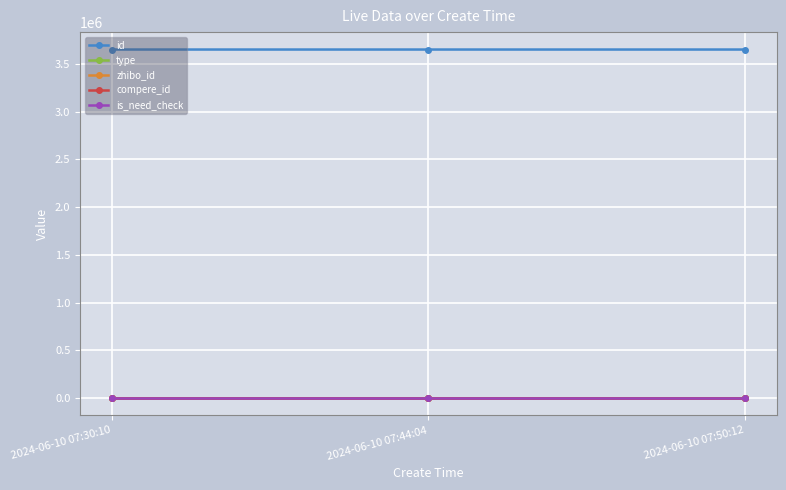

Reading right to left, transcribe all the data shown in this chart.

id: 2024-06-10 07:50:12=3650628	2024-06-10 07:44:04=3650624	2024-06-10 07:30:10=3650615
type: 2024-06-10 07:50:12=0	2024-06-10 07:44:04=1	2024-06-10 07:30:10=0
zhibo_id: 2024-06-10 07:50:12=152	2024-06-10 07:44:04=152	2024-06-10 07:30:10=152
compere_id: 2024-06-10 07:50:12=0	2024-06-10 07:44:04=0	2024-06-10 07:30:10=0
is_need_check: 2024-06-10 07:50:12=0	2024-06-10 07:44:04=0	2024-06-10 07:30:10=0